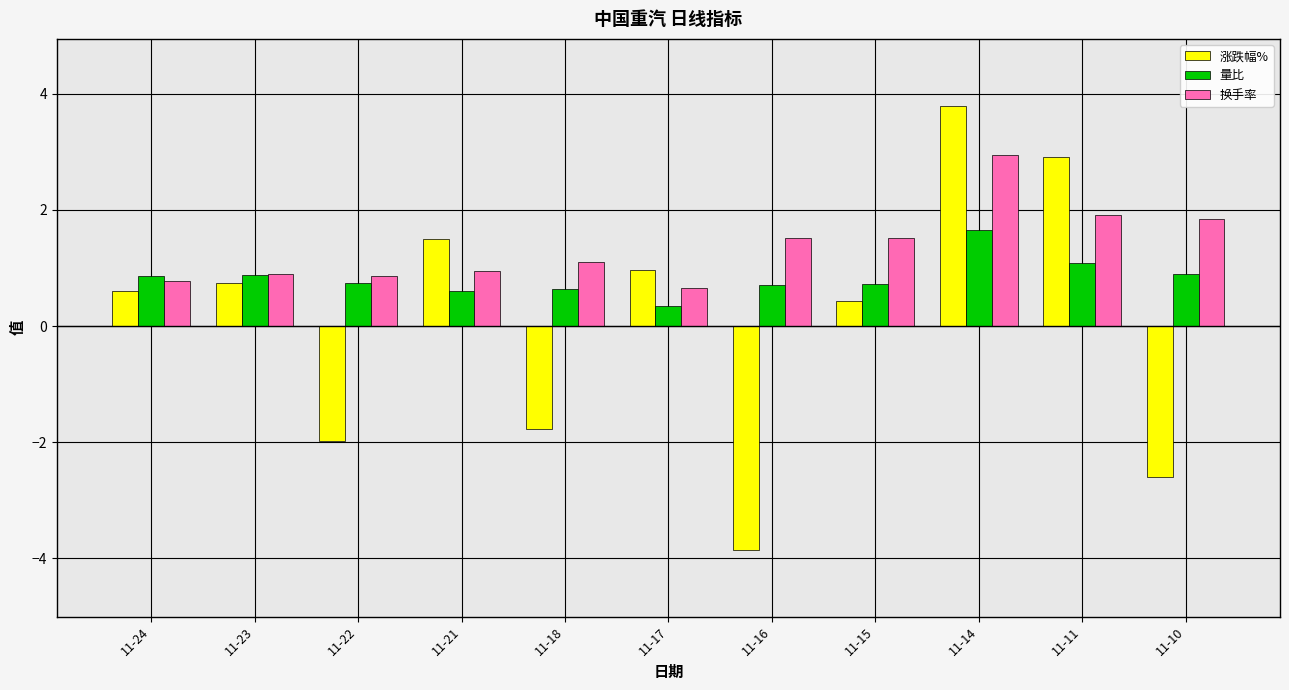

The 换手率 series shows 1.2 at 11-22. True or false?

False